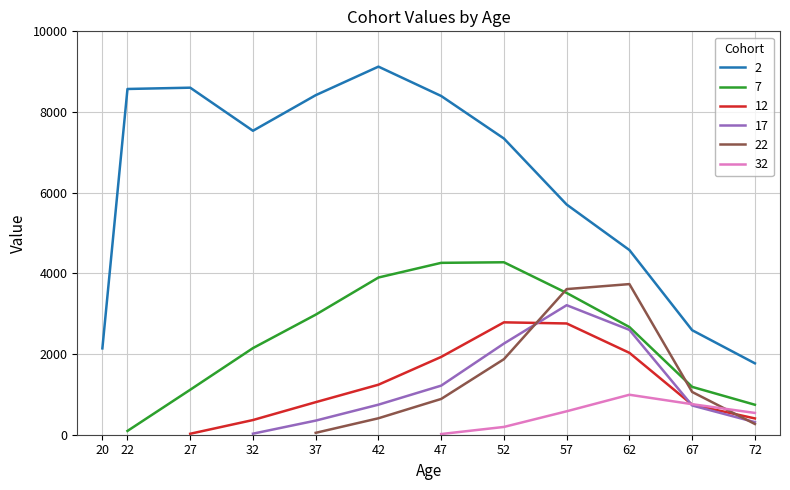

What is the sum of all 17 values?

11445